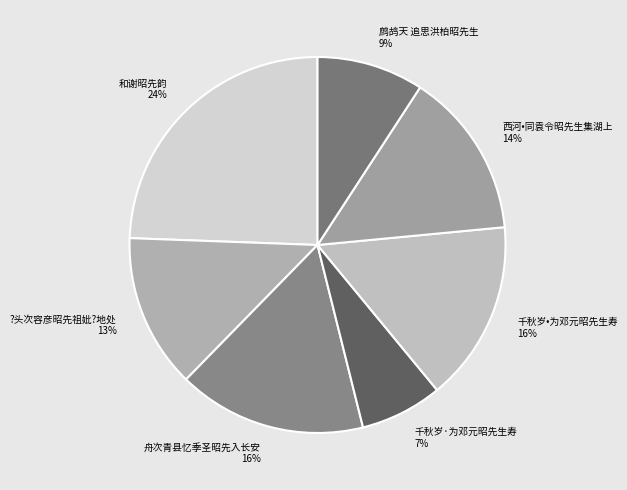

To the nearest percent, what portion does ?头次容彦昭先祖妣?地处 13% represent?

13%